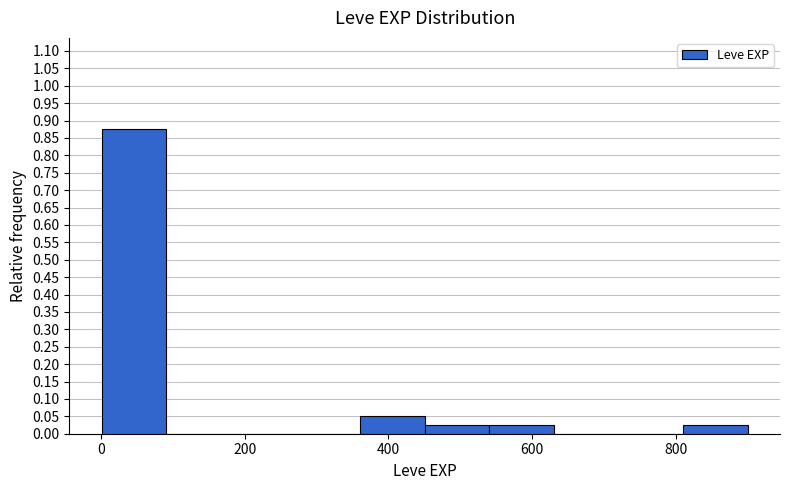

How tall is the bar that spans 540 to 640 on the x-axis? Neither the bar edges nor the heights are printed on the chart, so give them approximately, as read against the axes.

0.025